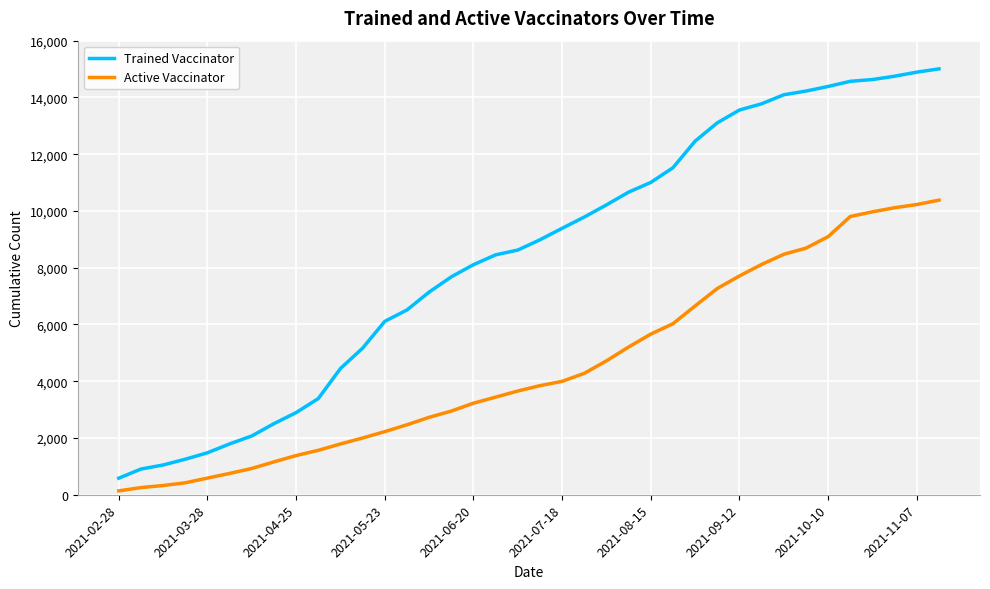

What is the difference between the maximum and minimum values in the Active Vaccinator series?

10245